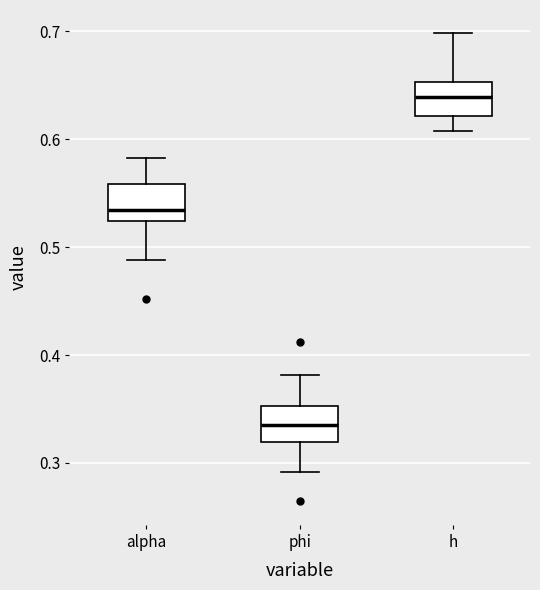

Which box has the lowest median line?

phi